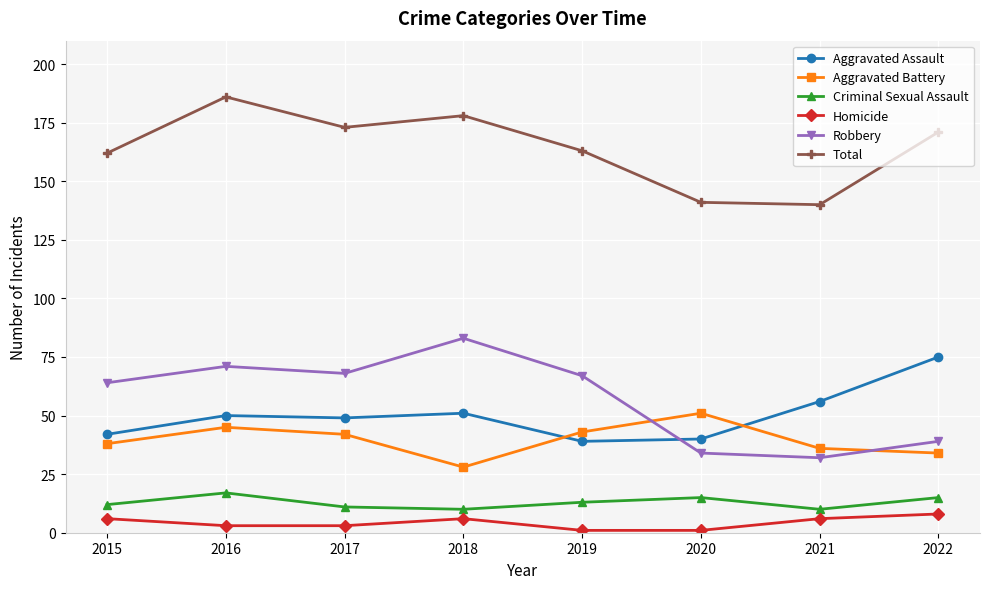

How many values in the Aggravated Battery series are below 42?

4